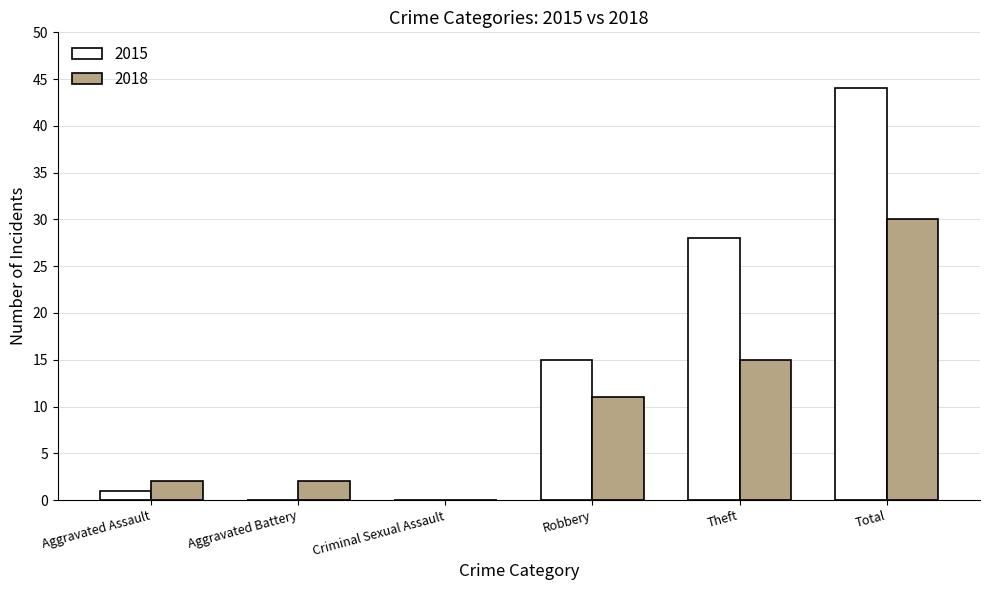

What is the greatest value displayed?

44